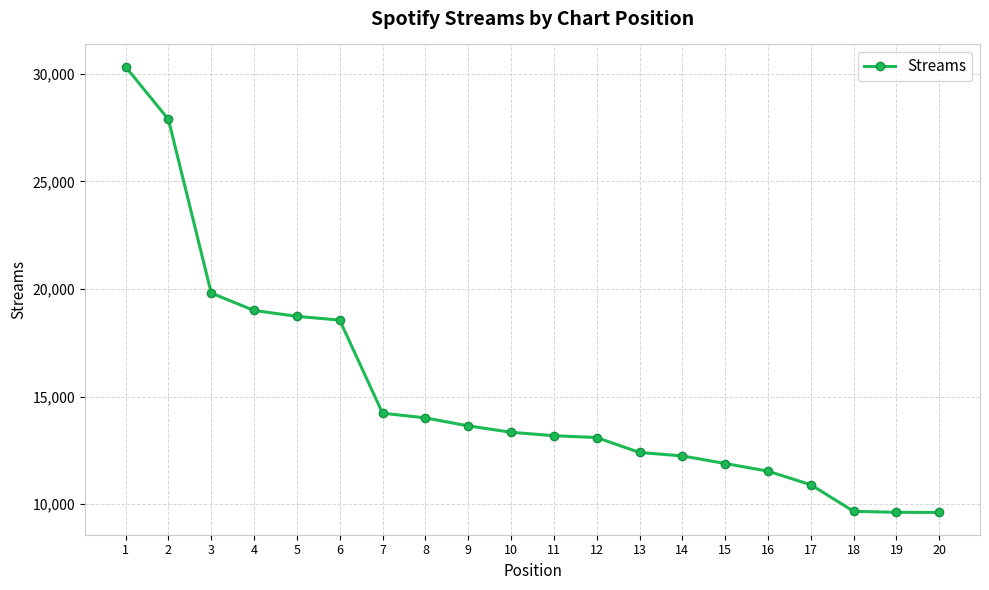

Does the chart display data point markers on the line(s)?

Yes